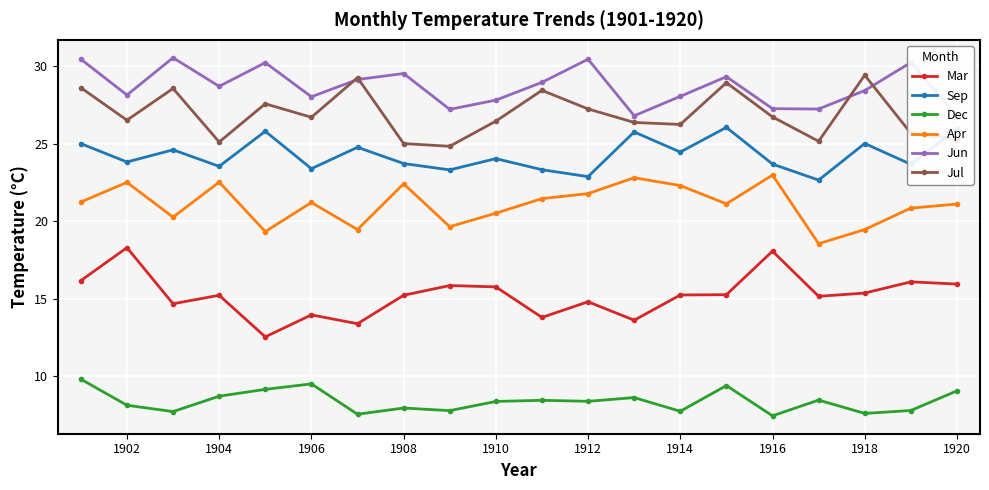

Which series has the largest total across all categories?

Jun